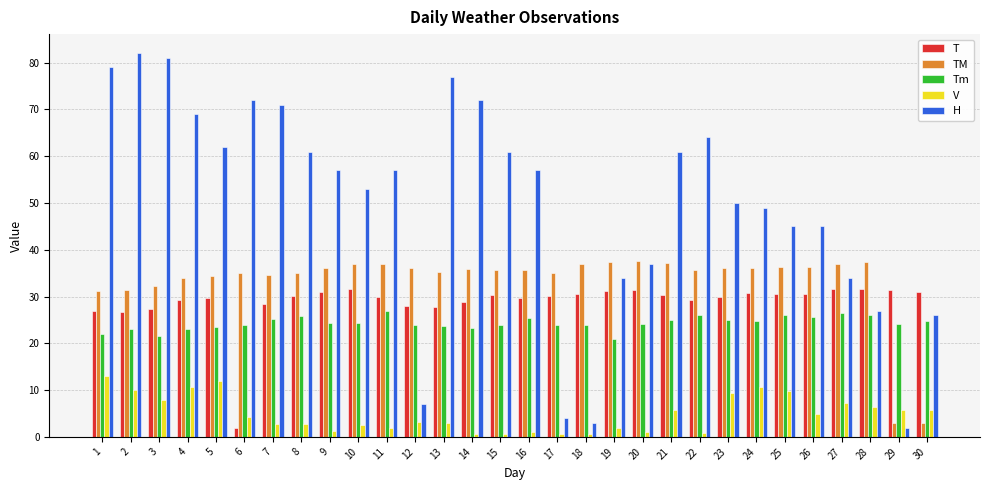

What is the difference between the second highest and second lowest values in the V series?

11.4